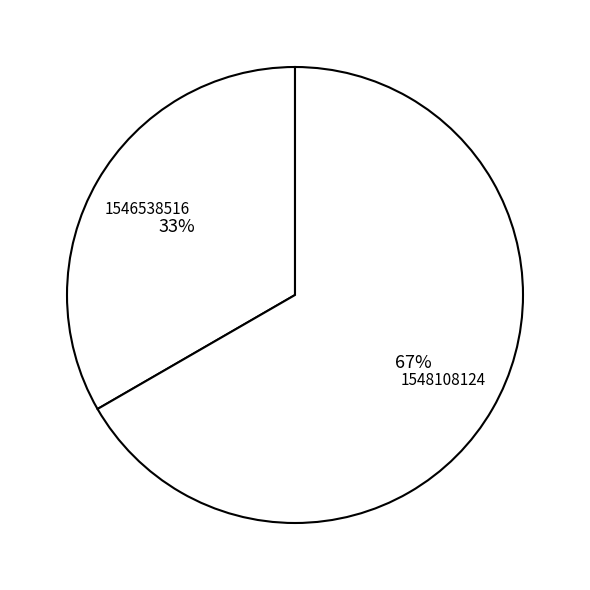

How many slices are in this pie chart?

2